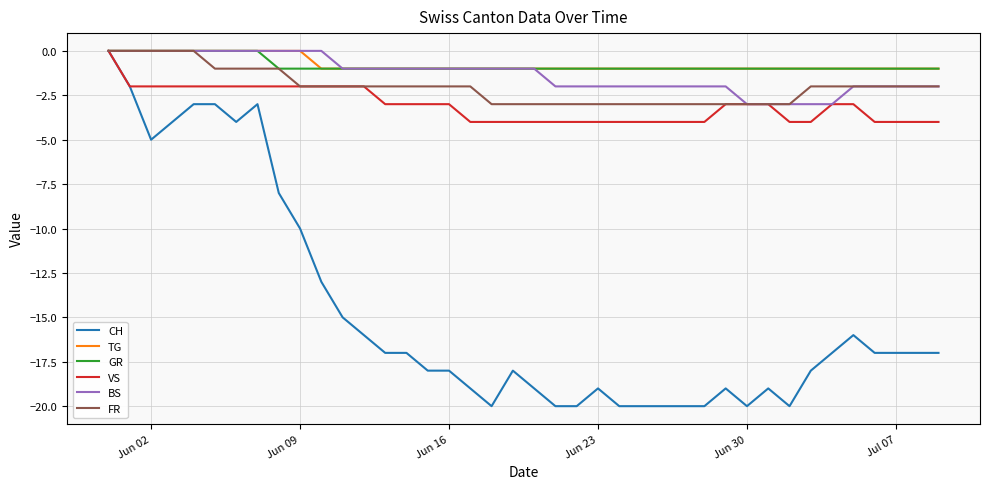

What is the minimum value for CH?

-20